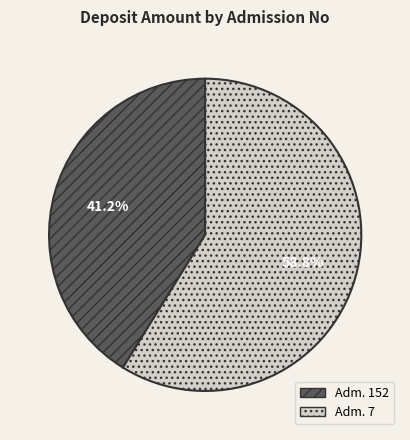

To the nearest percent, what is the average slice percentage?

50%